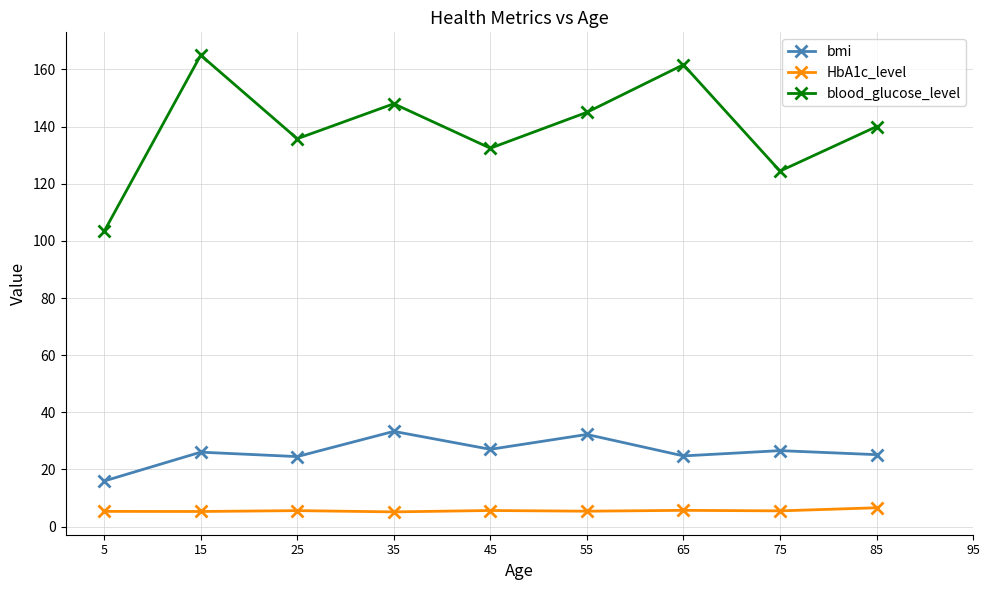

In HbA1c_level, how many points are higher than both neighbors (excluding endpoints)?

3